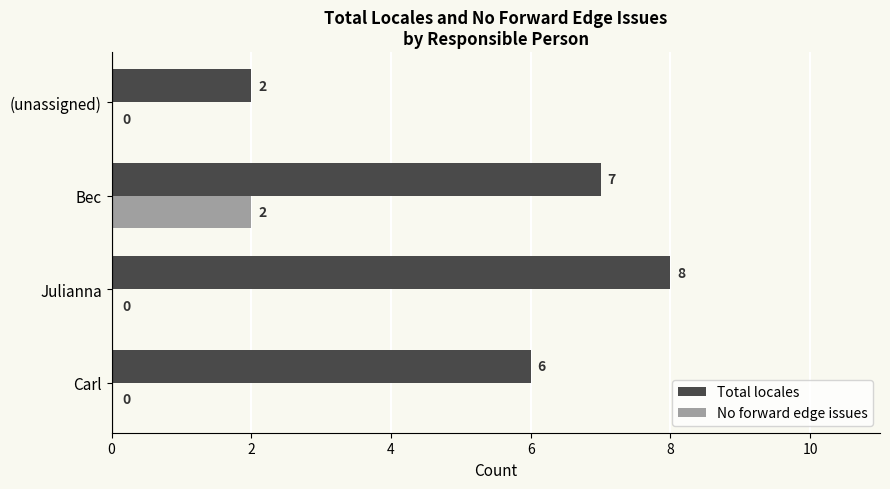

True or false: No forward edge issues has a value of 3 at Bec.

False